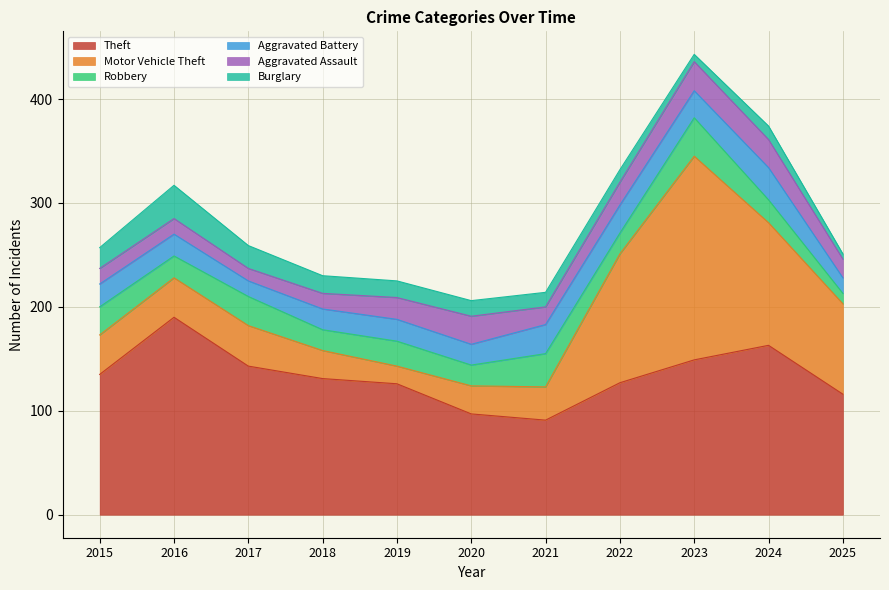

What is the value of the Robbery point at the 4th from the left?

20